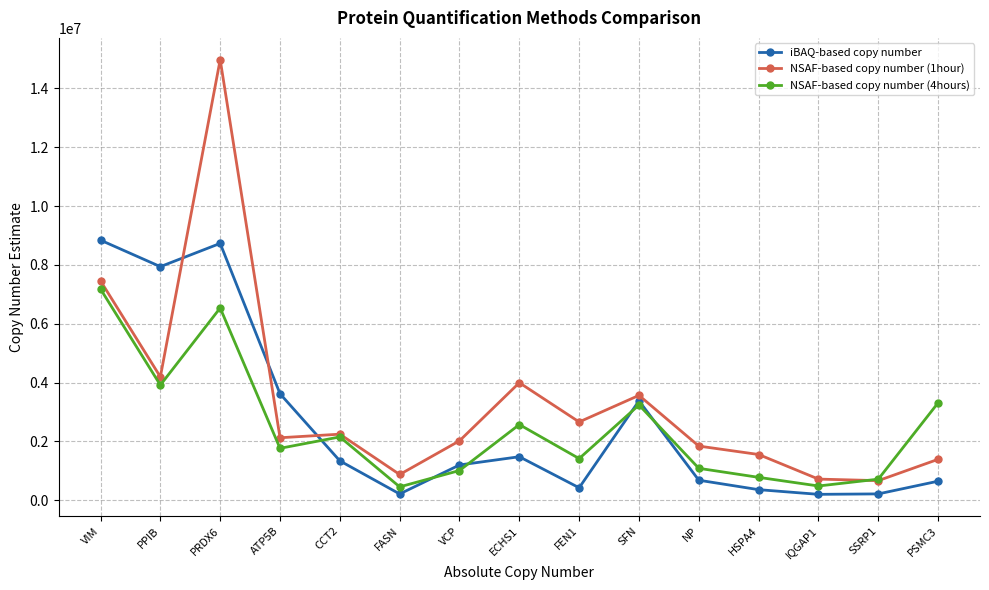

What is the total value across all series at PRDX6?

30240760.4